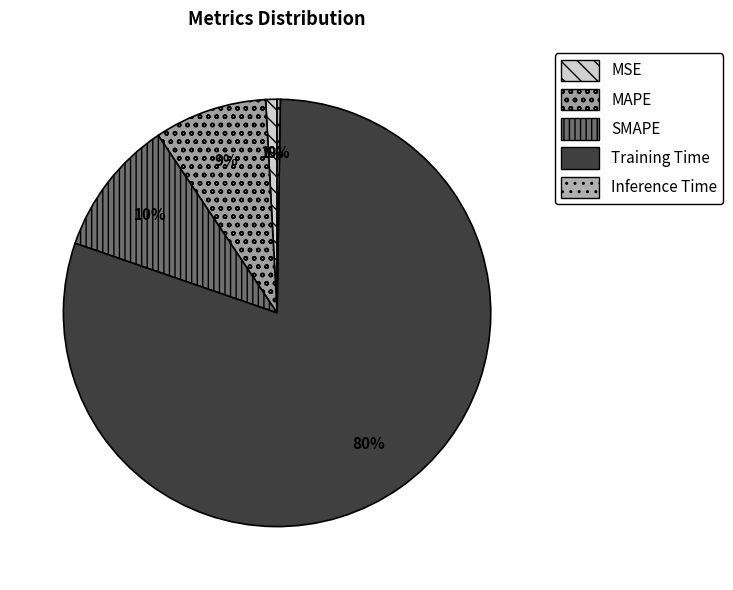

Count the number of slices in the pie.

5